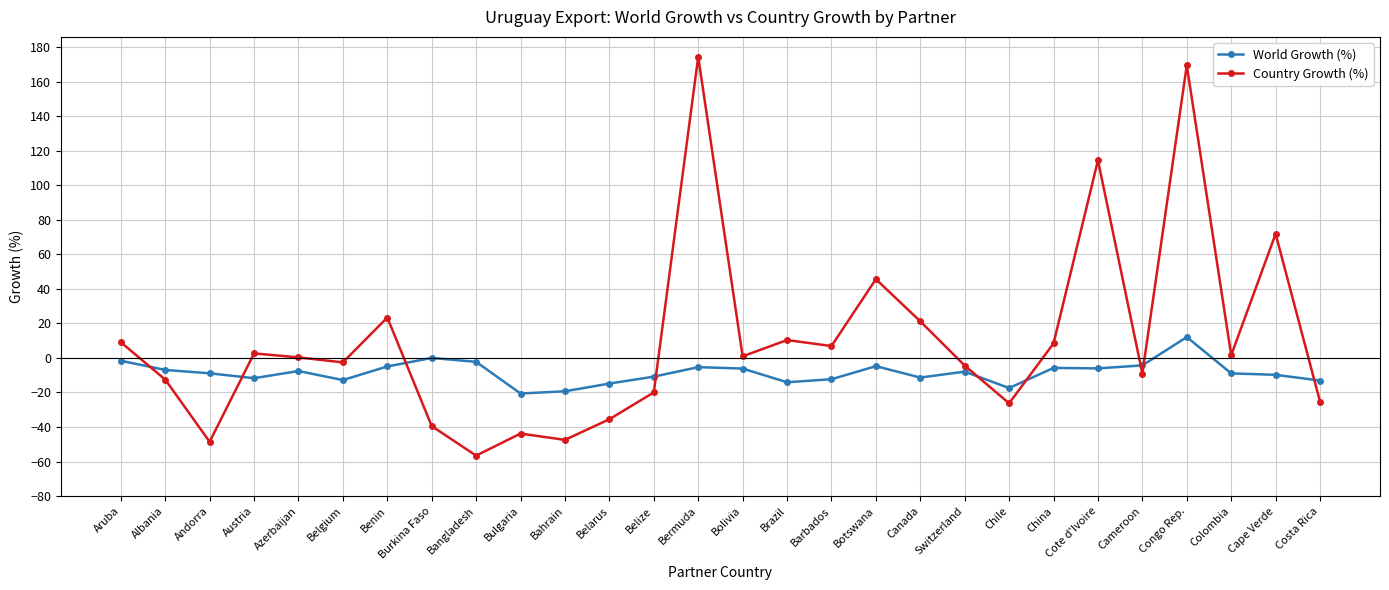

Is it true that World Growth (%) equals -19.3 at Bahrain?

True